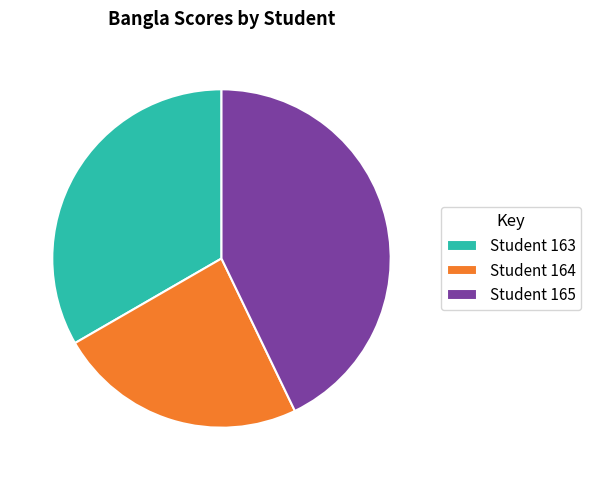

What is the largest slice in the pie chart?

Student 165